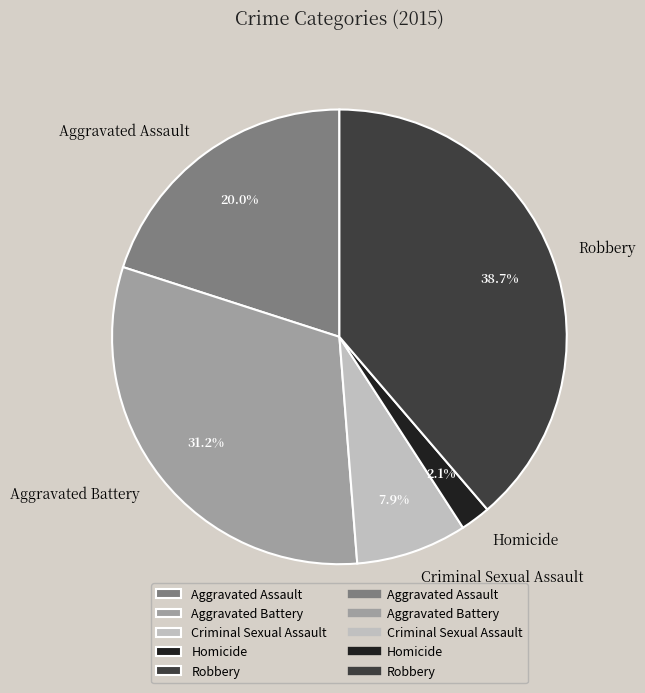

Is it true that Criminal Sexual Assault is 22% of the pie?

False